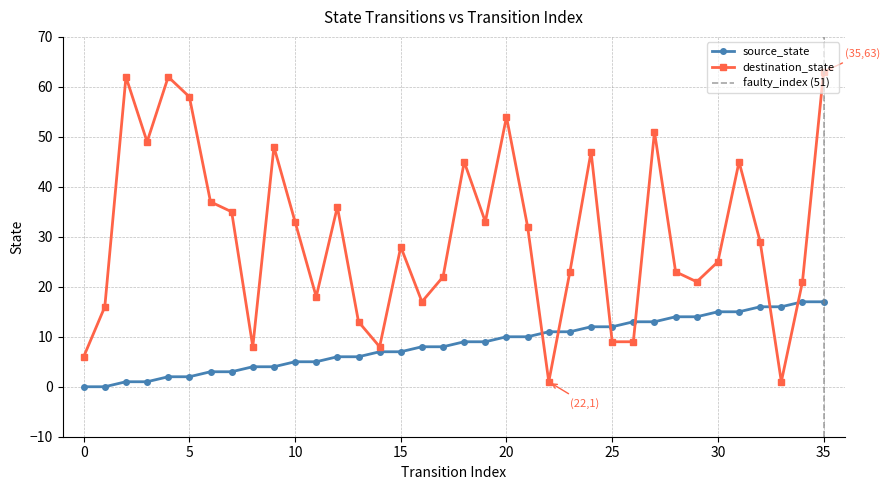

Rank the series at 31 from lowest to highest value.

source_state, destination_state